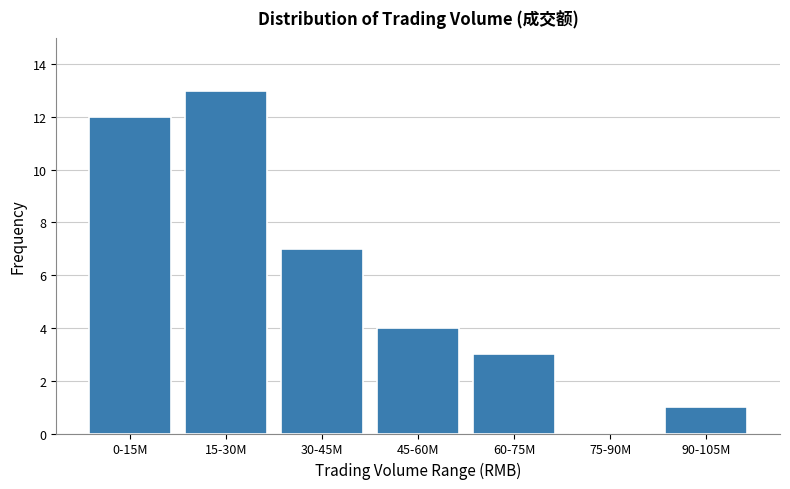

Reading right to left, transcribe all the data shown in this chart.

90-105M=1	75-90M=0	60-75M=3	45-60M=4	30-45M=7	15-30M=13	0-15M=12